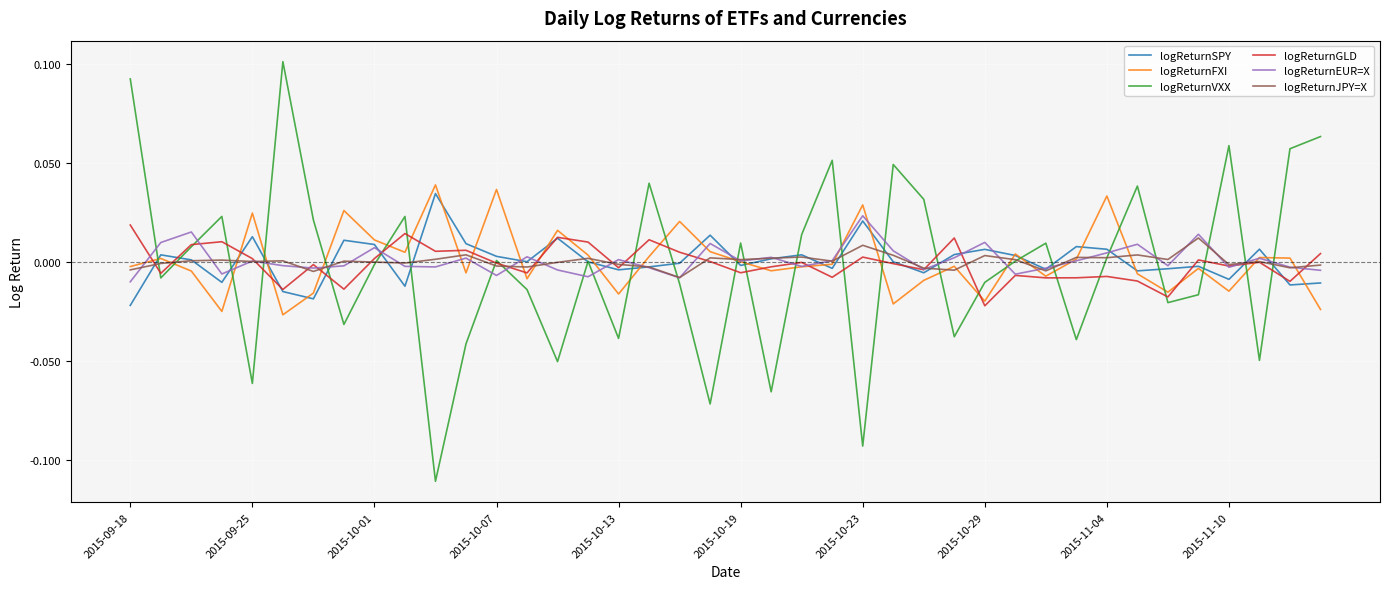

Which series has the largest range (max minus min)?

logReturnVXX